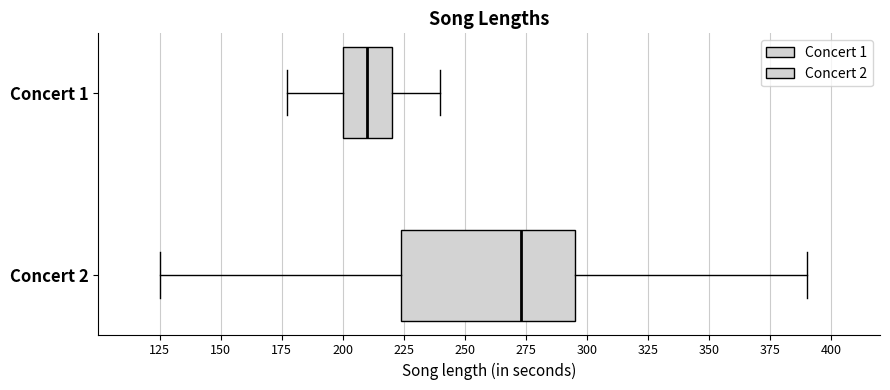

Which box is the widest, from its left edge to its right edge?

Concert 2